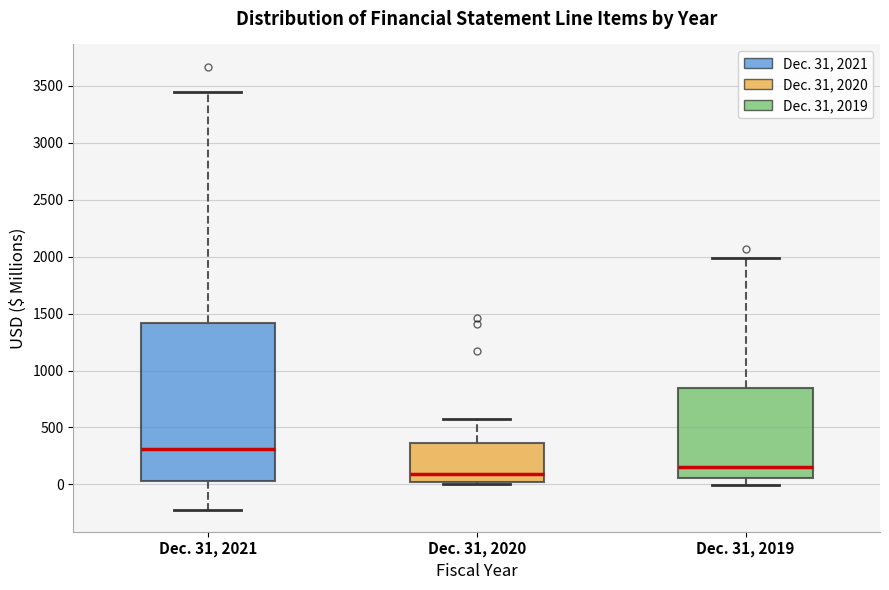

Reading left to right, read every box against the y-axis: the position of its median line, the range the box covers, and the ends of its whiskers. The values are not printed on the chart, so give them approximately, as read against the axis.

Dec. 31, 2021: median 300, box 50 to 1400, whiskers -200 to 3450
Dec. 31, 2020: median 100, box 0 to 350, whiskers 0 (just below the box's lower edge) to 550
Dec. 31, 2019: median 150, box 50 to 850, whiskers 0 to 2000